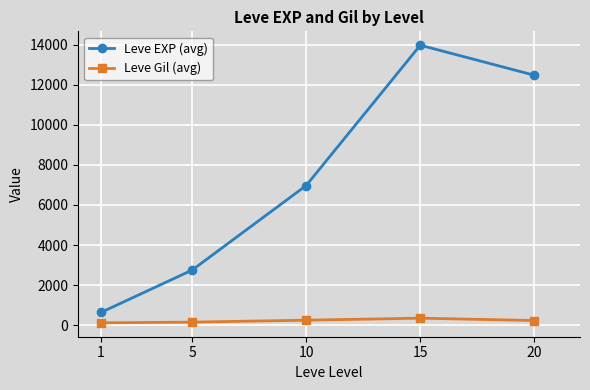

Does the chart display data point markers on the line(s)?

Yes